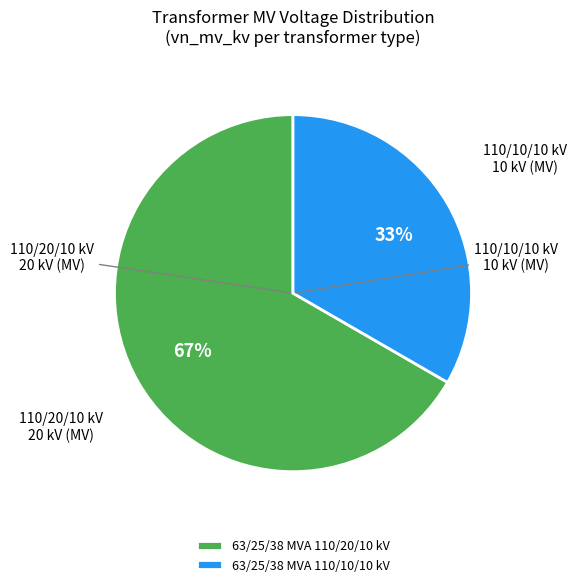

Is 63/25/38 MVA 110/20/10 kV the majority of the pie?

Yes